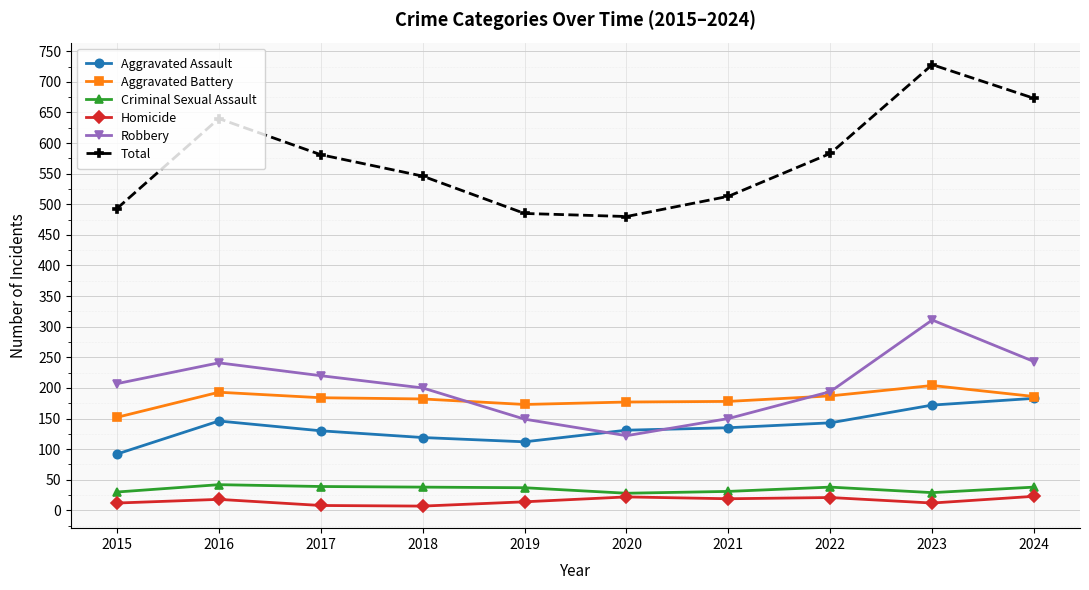

The Aggravated Assault series shows 146 at 2016. True or false?

True